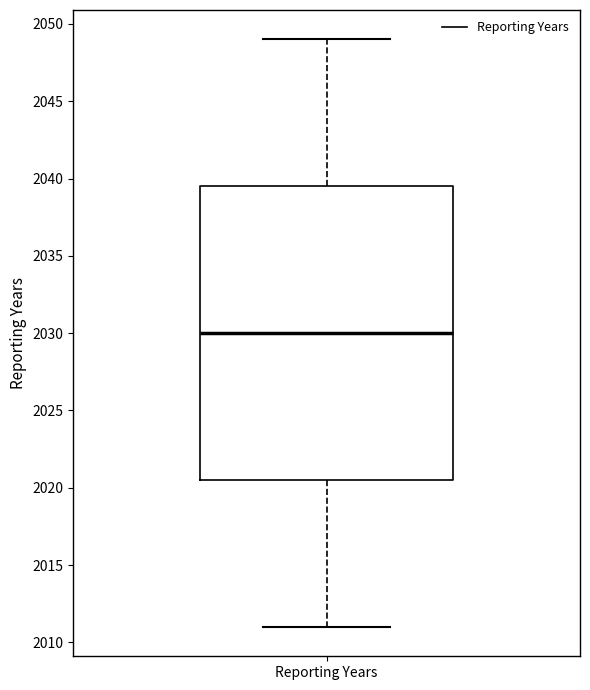

Transcribe this box plot: give where the median line is, the range the box spans, and where the two whiskers end, as read against the y-axis. The values are not printed on the chart, so give them approximately, as read against the axis.

median 2030.0, box 2020.5 to 2039.5, whiskers 2011.0 to 2049.0